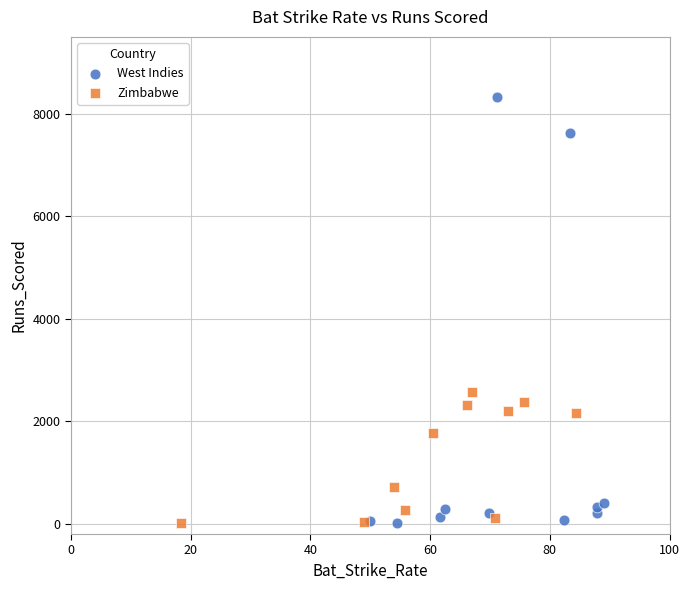

Which series reaches the maximum Y coordinate?

West Indies